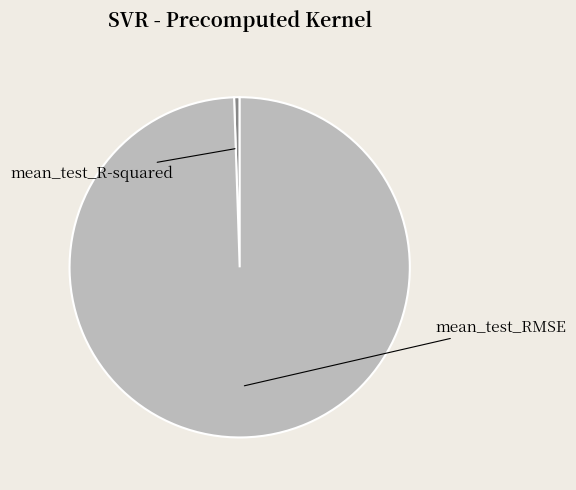

Is there a majority slice in this chart?

Yes